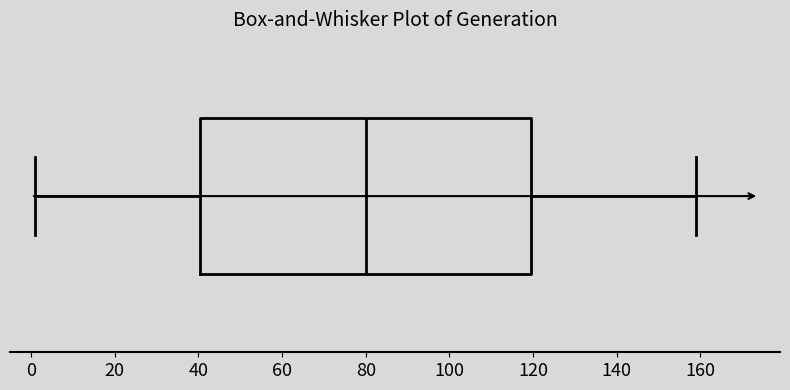

Where does the right whisker of the box end on the x-axis? The values are not printed on the chart, so give them approximately, as read against the axis.

160